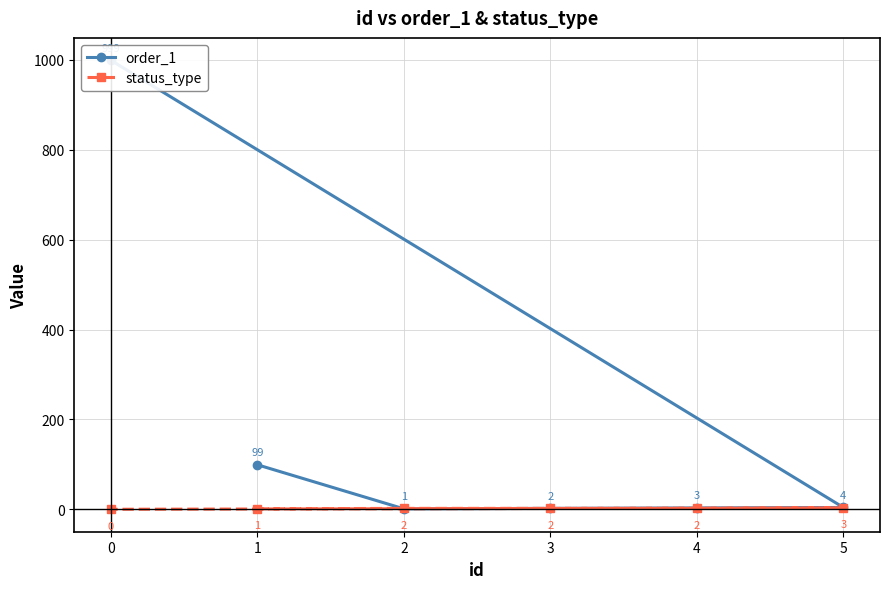

What is the total value across all series at 2?

3